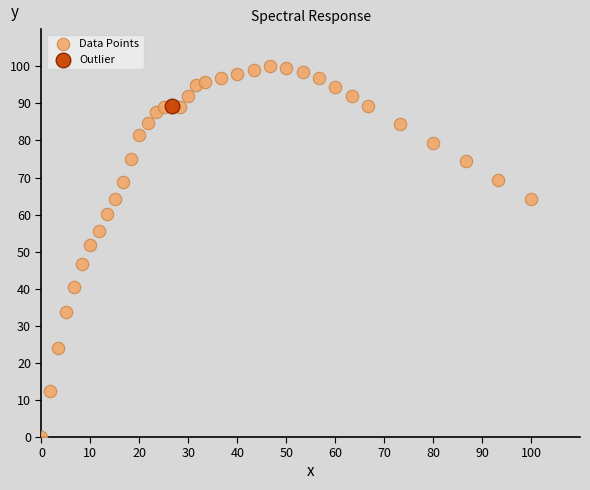

What are all the series names shown in the legend?

Data Points, Outlier